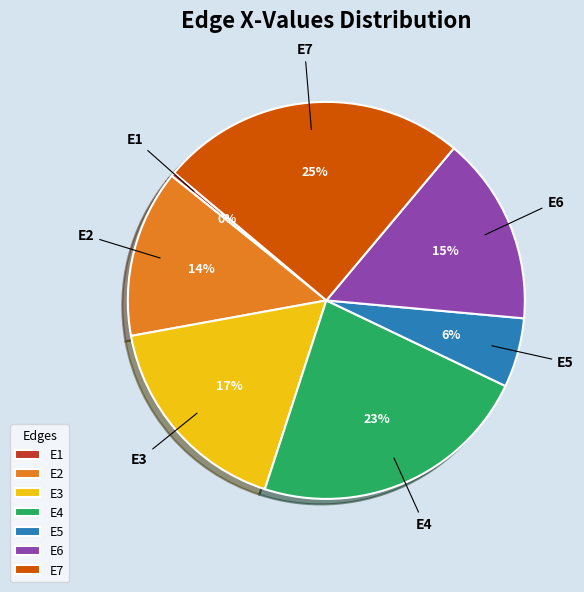

The E6 slice represents 15% of the pie. True or false?

True